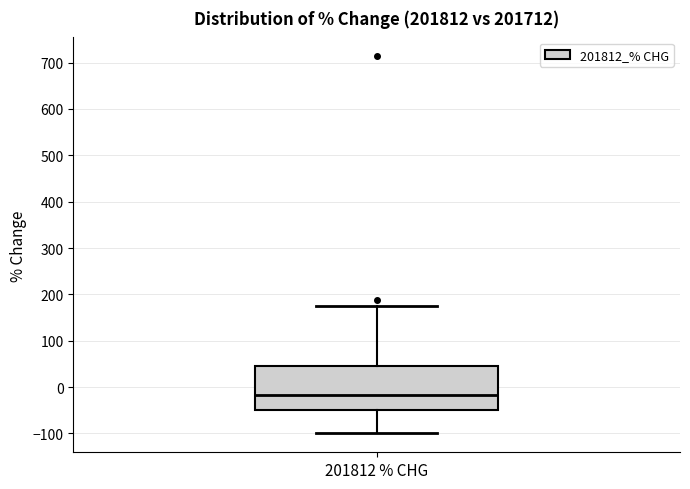

Where does the median line of the box for 201812 % CHG sit on the y-axis? The values are not printed on the chart, so give them approximately, as read against the axis.

-20